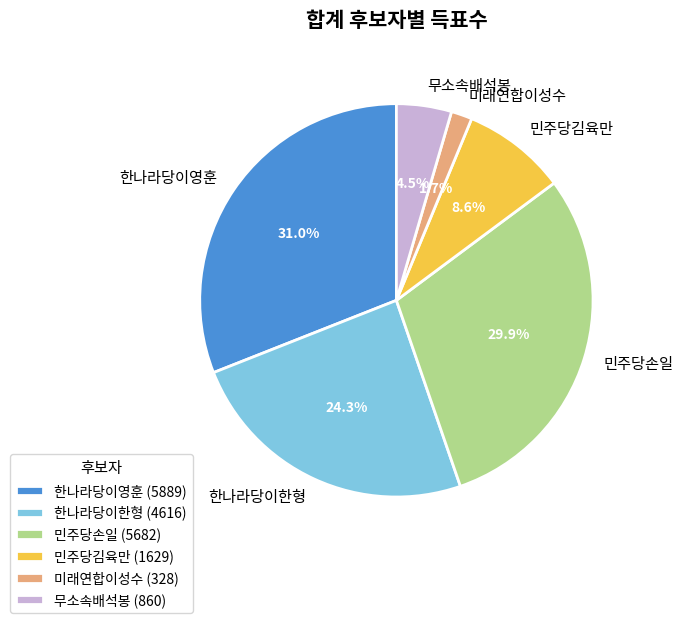

Combined, what portion of the pie is 한나라당이한형 and 무소속배석봉?

28.8%